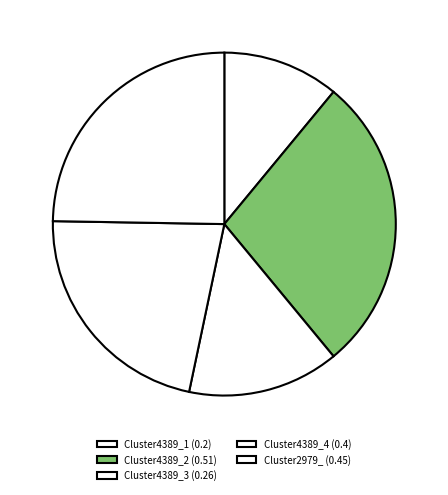

What is the largest slice in the pie chart?

Cluster4389_2